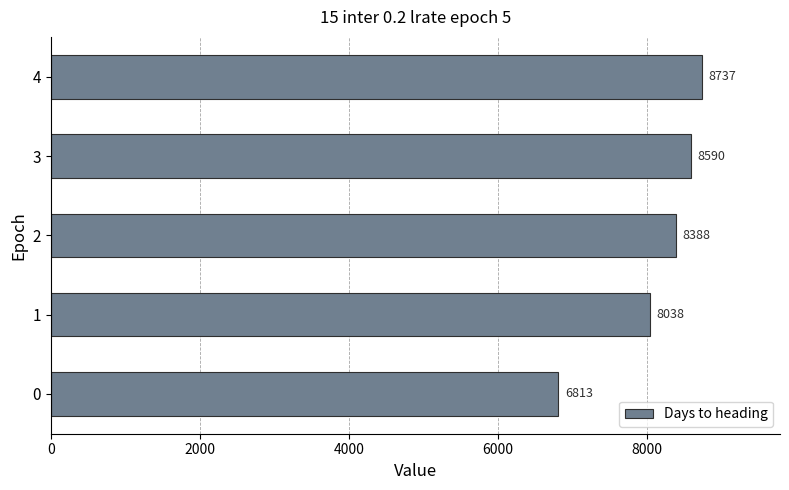

What is the greatest value displayed?

8737